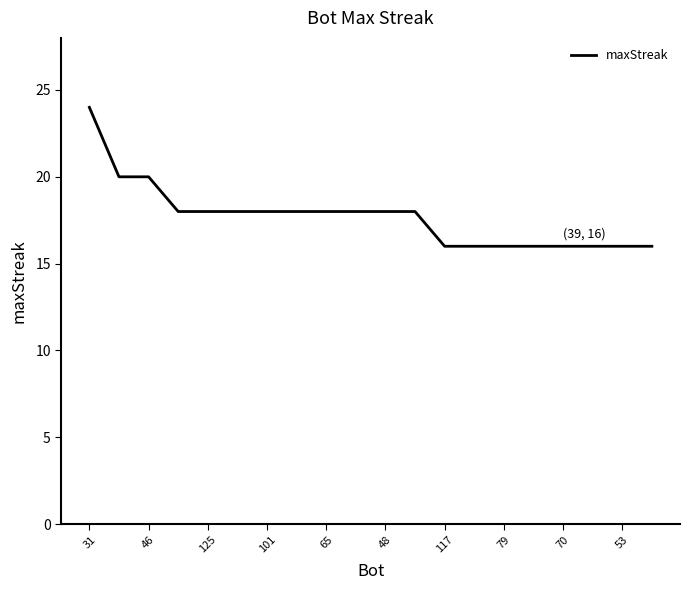

What is the sum of all values?

354